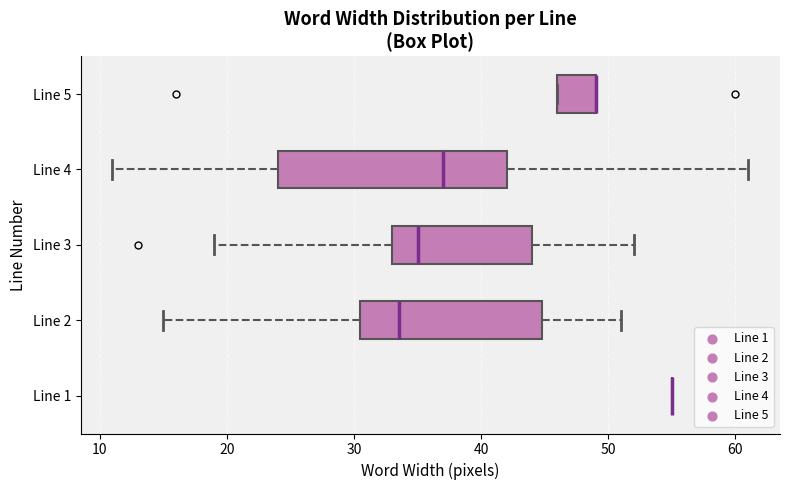

Reading bottom to top, transcribe this box plot: for each box, give where its median line is, the range the box spans, and where its two whiskers end, as read against the x-axis. The values are not printed on the chart, so give them approximately, as read against the axis.

Line 1: box collapsed to a line at 55, whiskers 55 to 55
Line 2: median 34, box 31 to 45, whiskers 15 to 51
Line 3: median 35, box 33 to 44, whiskers 19 to 52
Line 4: median 37, box 24 to 42, whiskers 11 to 61
Line 5: median 49 (drawn on the box's right edge), box 46 to 49, whiskers 46 to 49